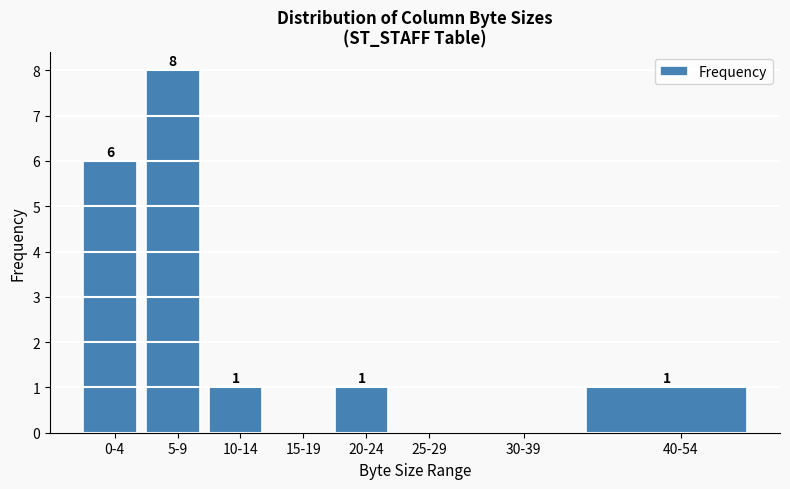

Reading left to right, list all the values displayed in this chart.

0-4=6	5-9=8	10-14=1	15-19=0	20-24=1	25-29=0	30-39=0	40-54=1